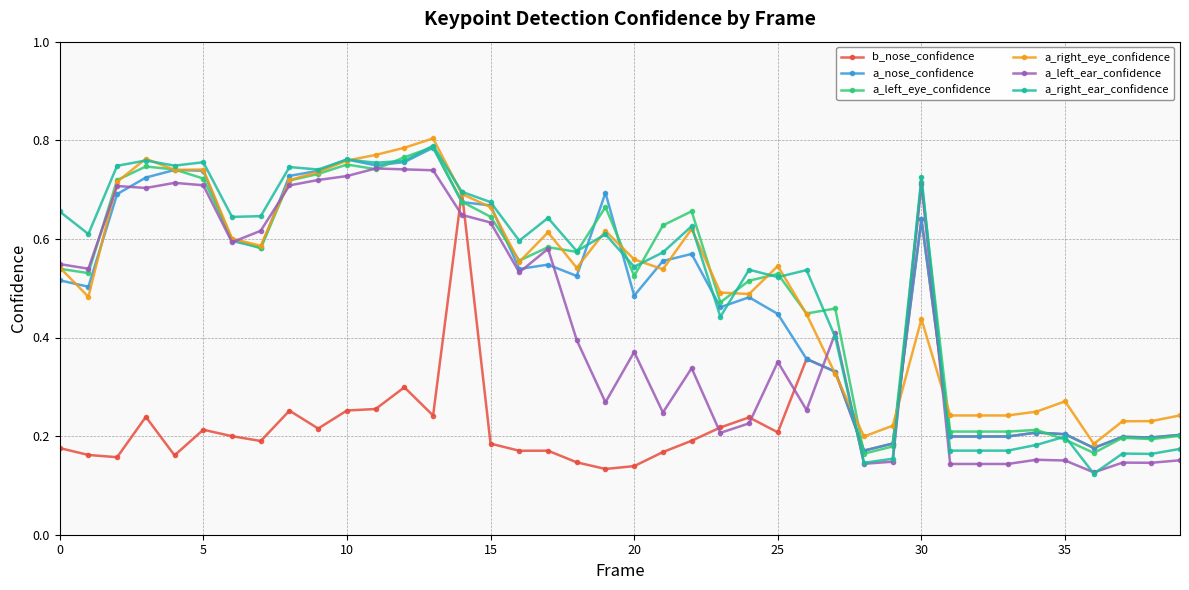

In a_left_eye_confidence, how many points are higher than both neighbors (excluding endpoints)?

11